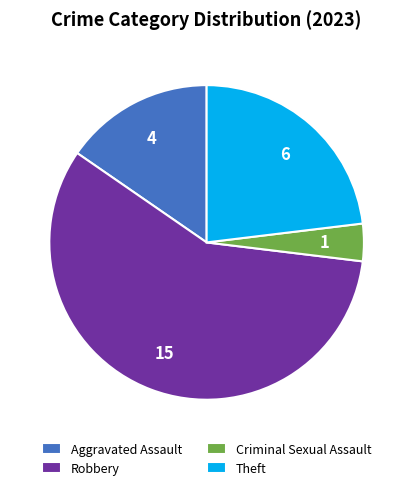

How many slices are in this pie chart?

4